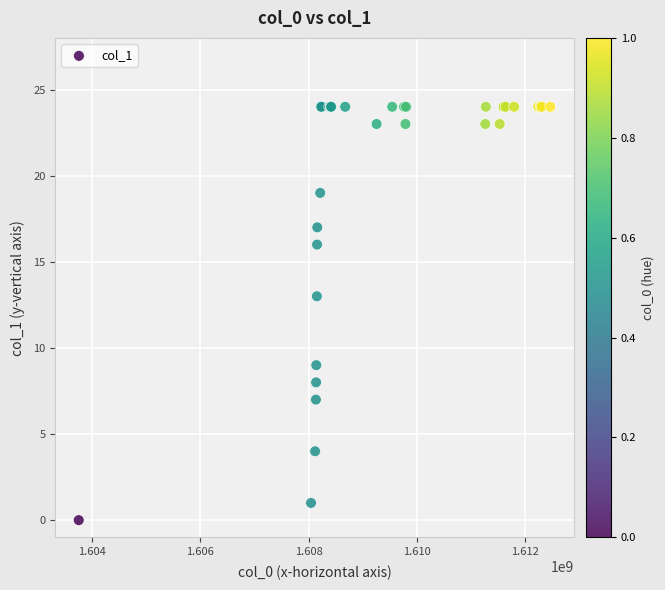

What Y value in the scatter plot is closest to 12?

13